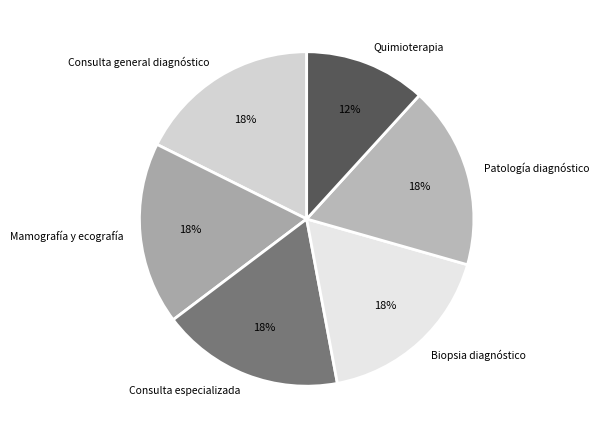

True or false: Mamografía y ecografía accounts for 8% of the total.

False